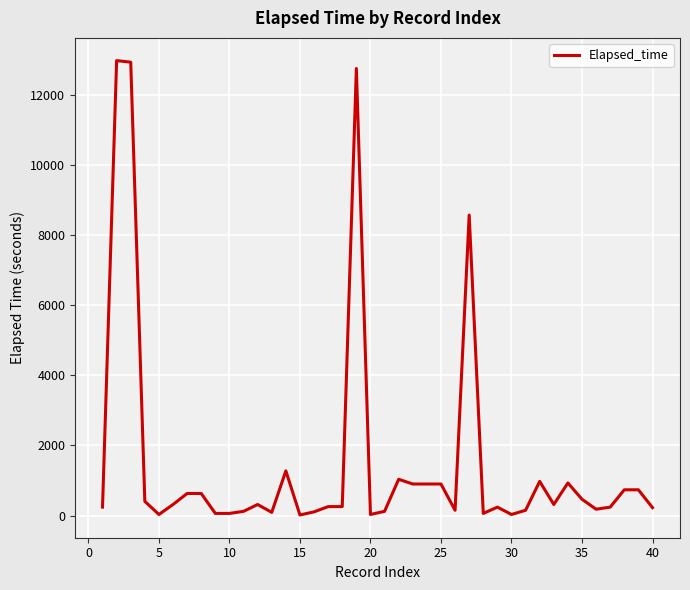

Does the chart have visible grid lines?

Yes